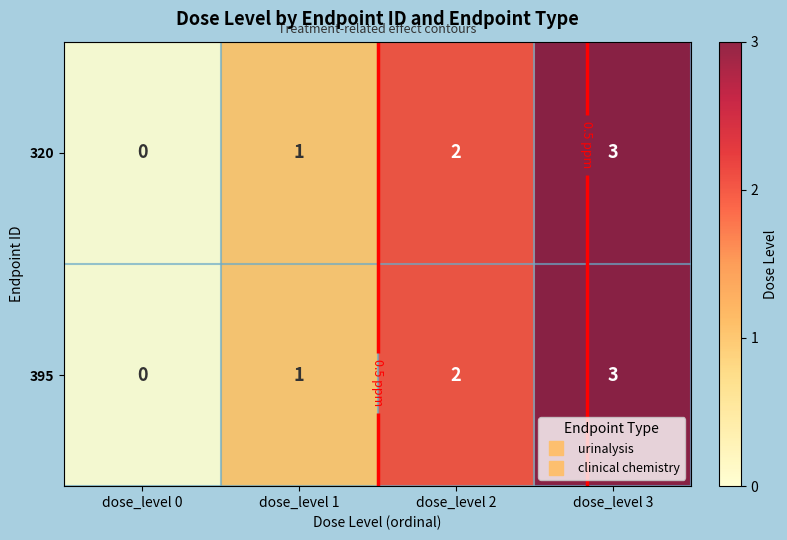

At which label is 320 closest to 1?

dose_level 1